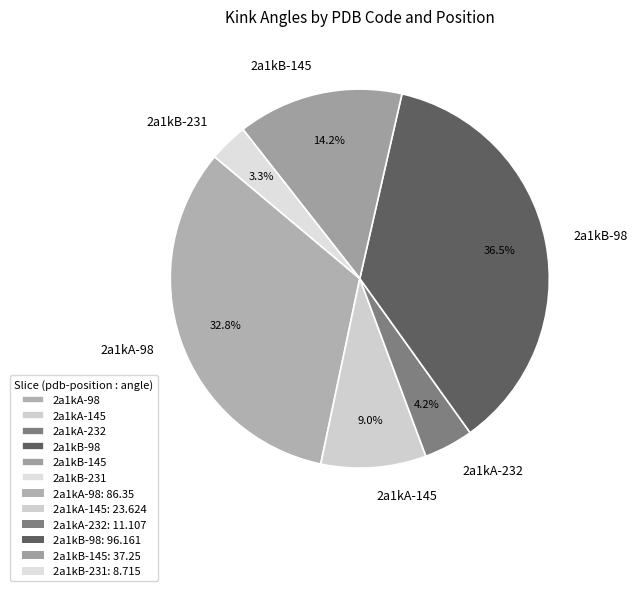

How many slices are in this pie chart?

6